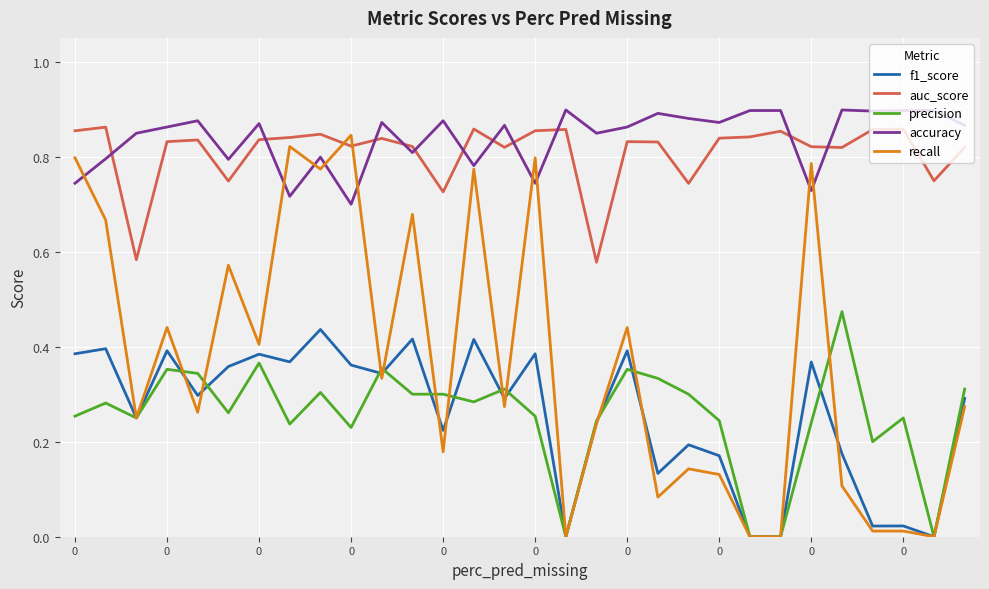

Which series has the widest spread of values?

recall